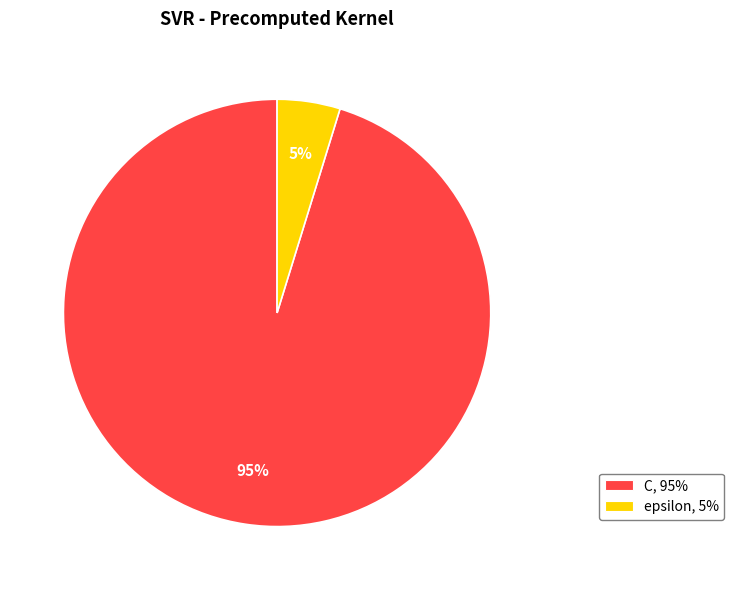

Do epsilon, 5% and C, 95% together represent more than half of the pie?

Yes